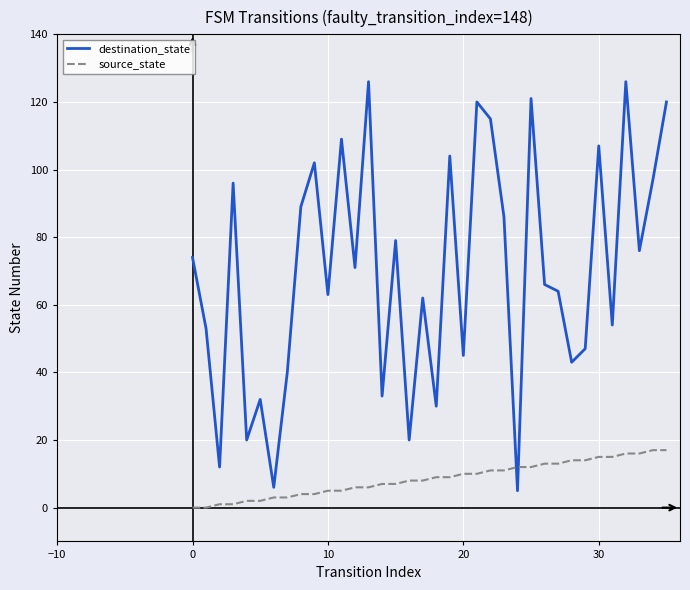

Rank the series by their average value, from lowest to highest.

source_state, destination_state